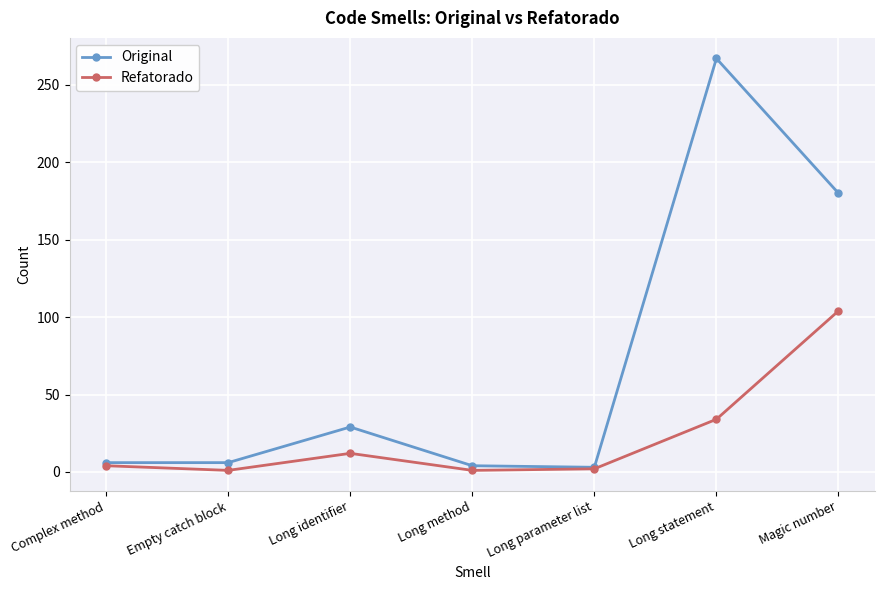

Is it true that Refatorado equals 104 at Magic number?

True